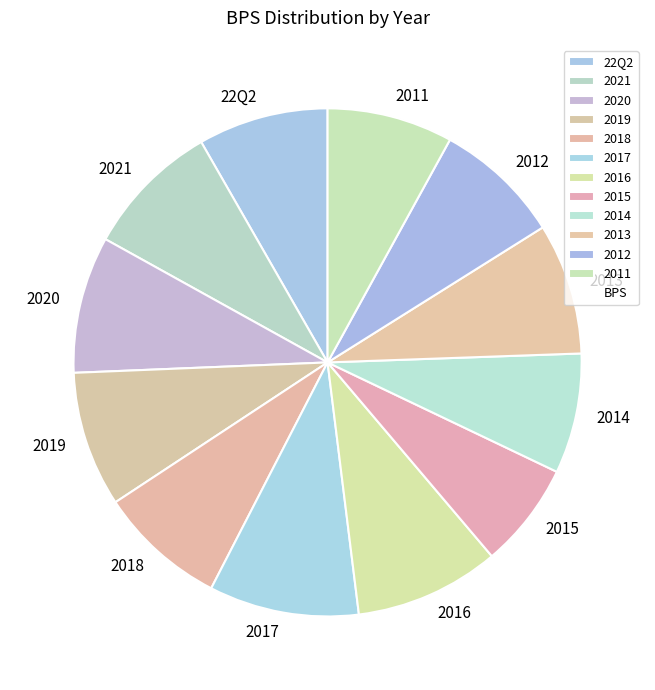

Which category has the smallest portion of the pie?

2015